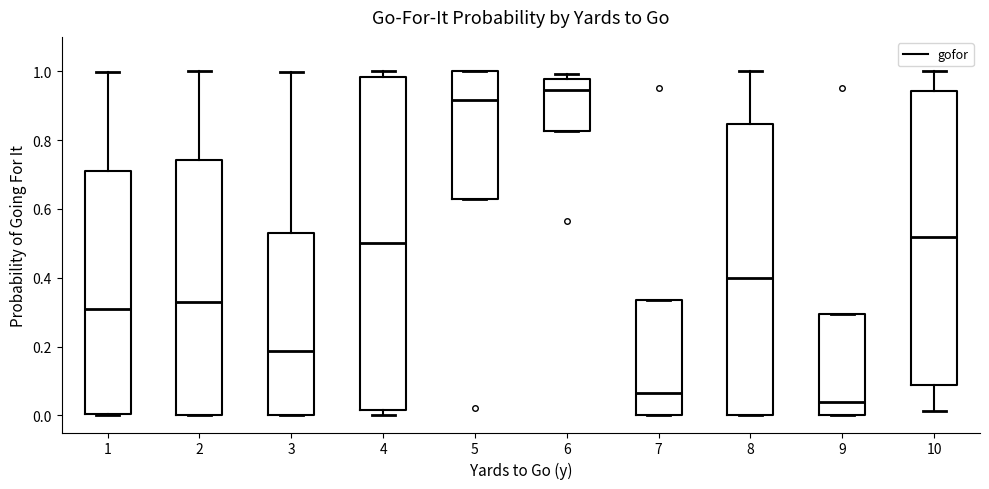

Which box has the highest median line?

6